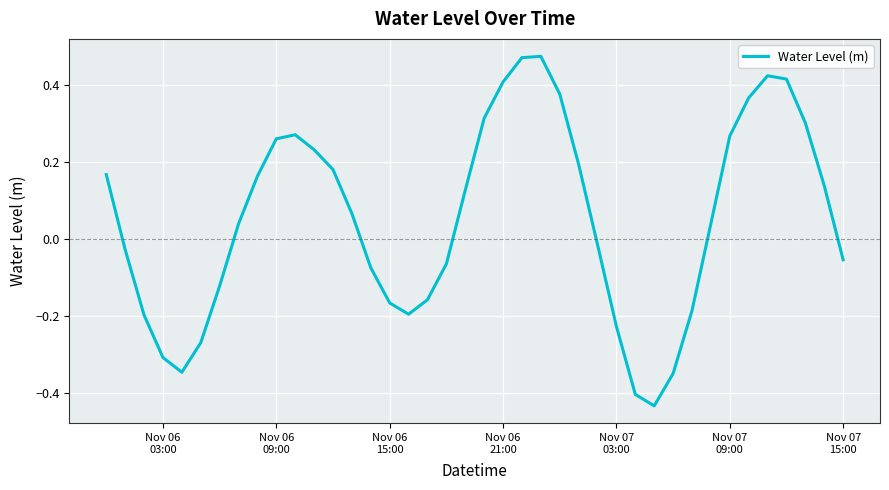

Is this an area chart (filled region under the line)?

No